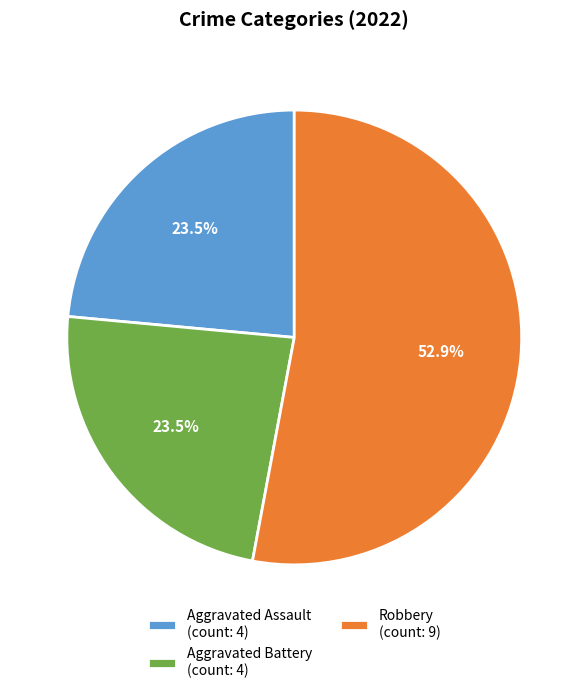

Does Robbery (count: 9) represent more than half of the total?

Yes